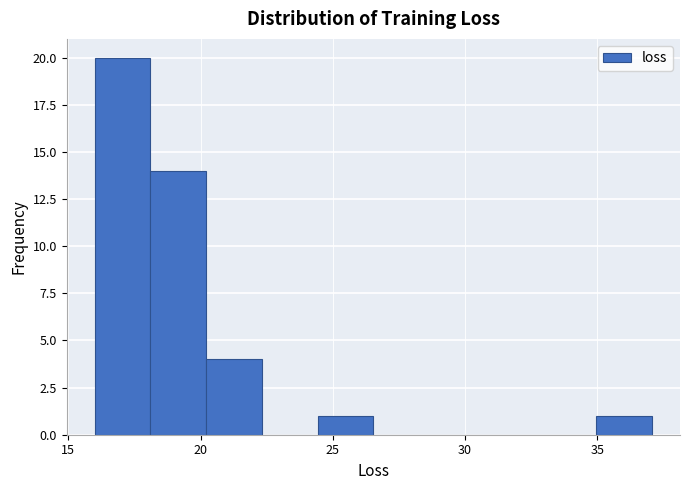

How tall is the bar that spans 16.0 to 18.0 on the x-axis? Neither the bar edges nor the heights are printed on the chart, so give them approximately, as read against the axes.

20